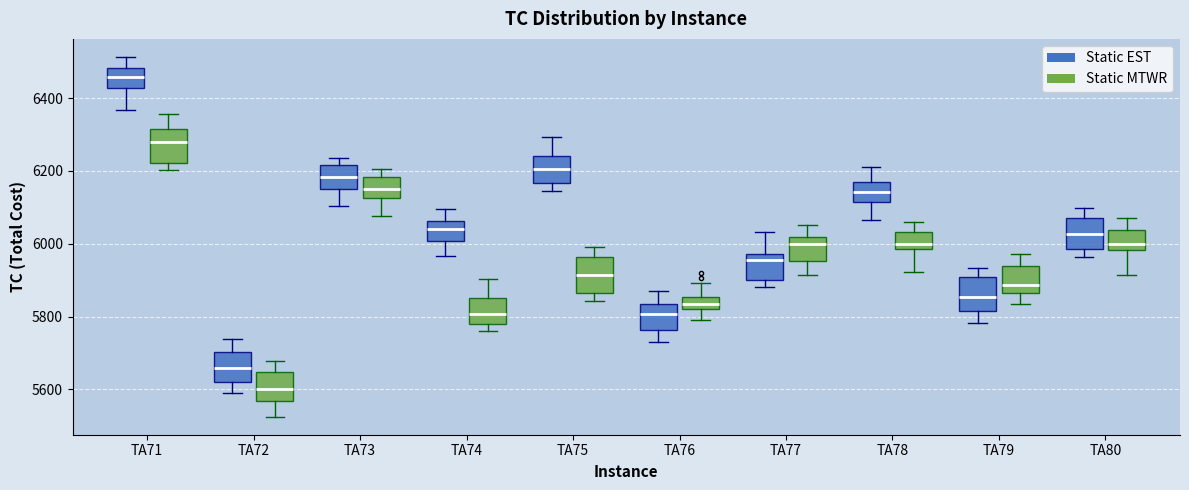

Reading left to right, transcribe this box plot: for each box, give where its median line is, the range the box spans, and where its two whiskers end, as read against the y-axis. The values are not printed on the chart, so give them approximately, as read against the axis.

TA71 (Static EST): median 6460, box 6420 to 6480, whiskers 6360 to 6520
TA71 (Static MTWR): median 6280, box 6220 to 6320, whiskers 6200 to 6360
TA72 (Static EST): median 5660, box 5620 to 5700, whiskers 5600 to 5740
TA72 (Static MTWR): median 5600, box 5560 to 5640, whiskers 5520 to 5680
TA73 (Static EST): median 6180, box 6140 to 6220, whiskers 6100 to 6240
TA73 (Static MTWR): median 6140, box 6120 to 6180, whiskers 6080 to 6200
TA74 (Static EST): median 6040, box 6000 to 6060, whiskers 5960 to 6100
TA74 (Static MTWR): median 5800, box 5780 to 5860, whiskers 5760 to 5900
TA75 (Static EST): median 6200, box 6160 to 6240, whiskers 6140 to 6300
TA75 (Static MTWR): median 5920, box 5860 to 5960, whiskers 5840 to 6000
TA76 (Static EST): median 5800, box 5760 to 5840, whiskers 5720 to 5860
TA76 (Static MTWR): median 5840, box 5820 to 5860, whiskers 5780 to 5900
TA77 (Static EST): median 5960, box 5900 to 5980, whiskers 5880 to 6040
TA77 (Static MTWR): median 6000, box 5960 to 6020, whiskers 5920 to 6060
TA78 (Static EST): median 6140, box 6120 to 6160, whiskers 6060 to 6220
TA78 (Static MTWR): median 6000, box 5980 to 6040, whiskers 5920 to 6060
TA79 (Static EST): median 5860, box 5820 to 5900, whiskers 5780 to 5940
TA79 (Static MTWR): median 5880, box 5860 to 5940, whiskers 5840 to 5980
TA80 (Static EST): median 6020, box 5980 to 6080, whiskers 5960 to 6100
TA80 (Static MTWR): median 6000, box 5980 to 6040, whiskers 5920 to 6060